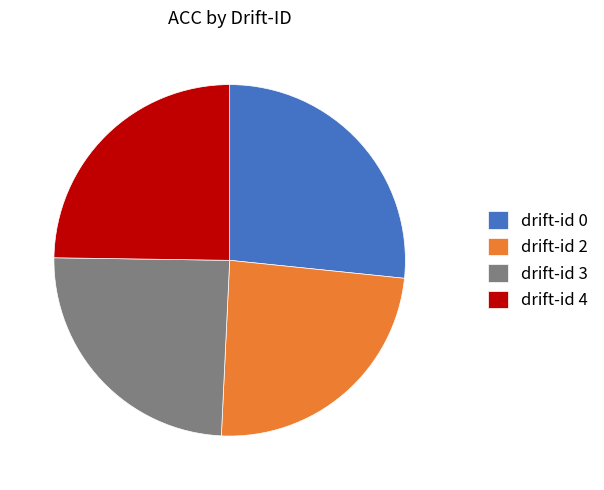

Is drift-id 2 the majority of the pie?

No